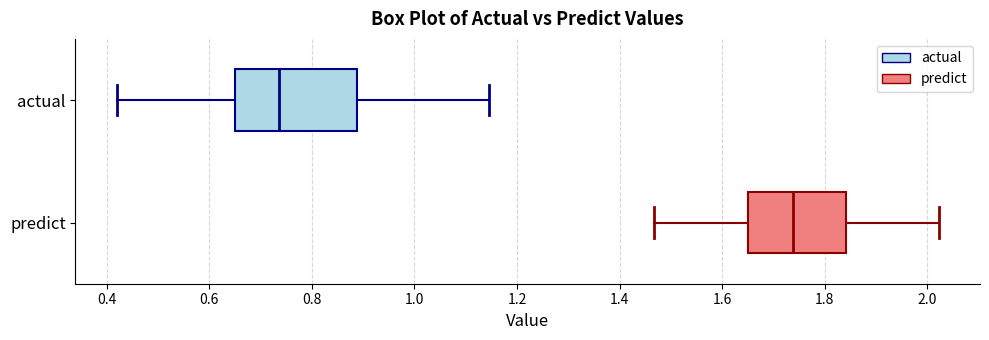

Comparing the boxes themselves (not the whiskers), which one is the widest?

actual